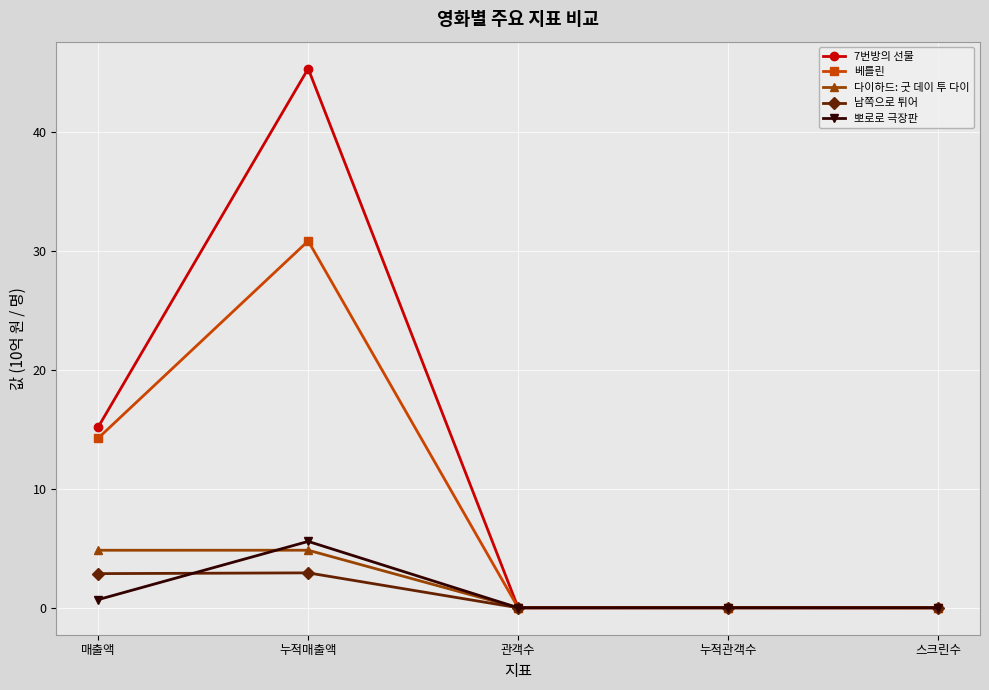

What is the difference between the second highest and minimum values in the 7번방의 선물 series?

15.2